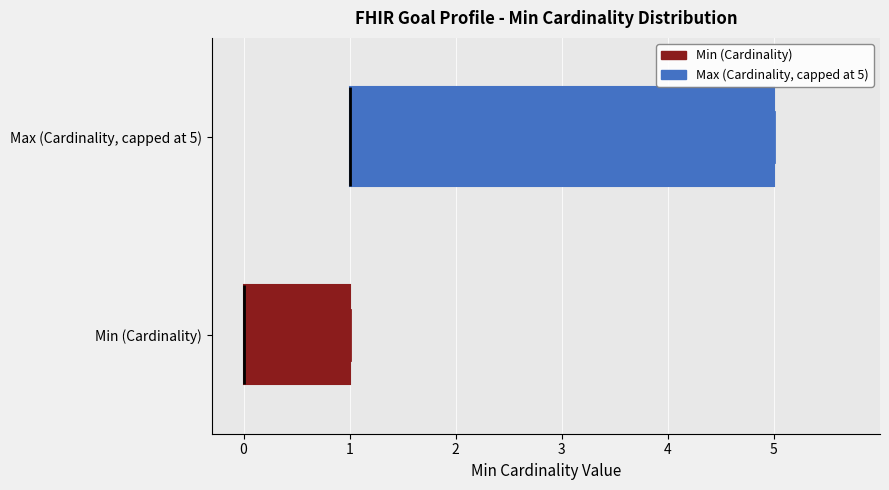

Reading bottom to top, read every box against the x-axis: the position of its median line, the range the box covers, and the ends of its whiskers. The values are not printed on the chart, so give them approximately, as read against the axis.

Min (Cardinality): median 0 (drawn on the box's left edge), box 0 to 1, whiskers 0 to 1
Max (Cardinality, capped at 5): median 1 (drawn on the box's left edge), box 1 to 5, whiskers 1 to 5